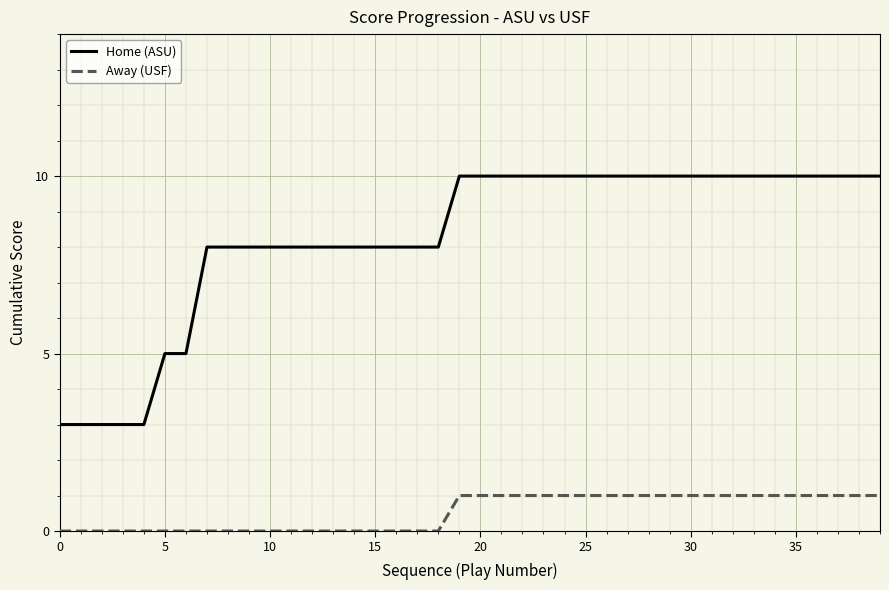

Count the Home (ASU) values in the range 8 to 10.

33